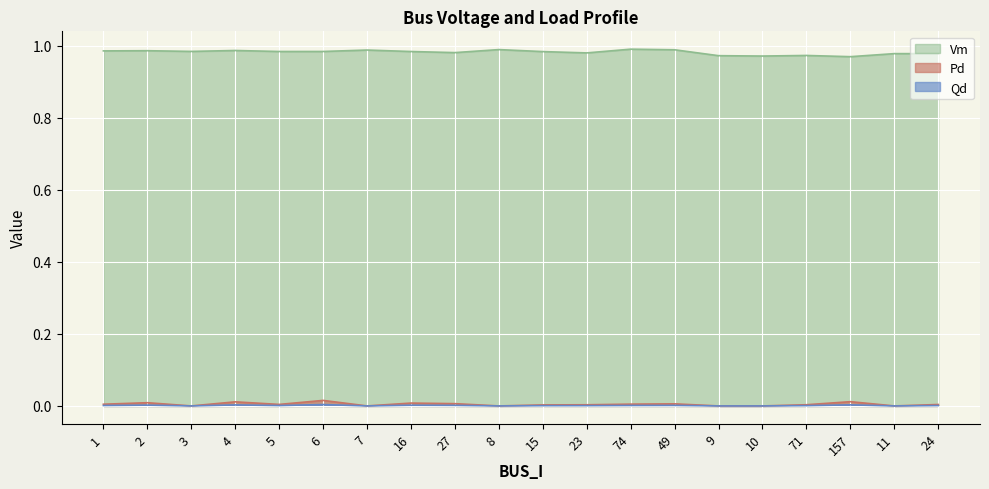

What is the label of the 14th point from the right?

7